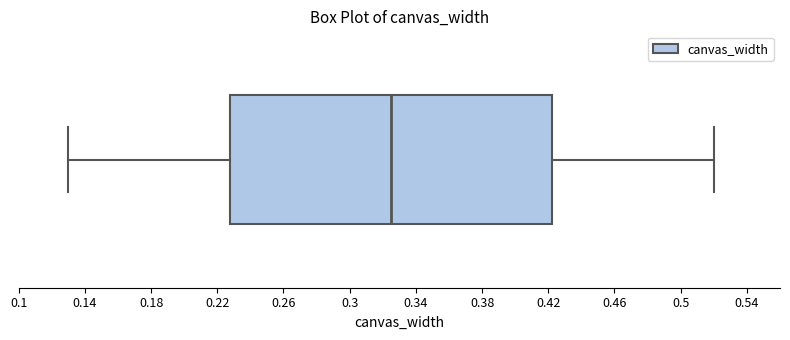

Read this box plot against the x-axis: the position of the median line, the range covered by the box, and the ends of both whiskers. The values are not printed on the chart, so give them approximately, as read against the axis.

median 0.325, box 0.230 to 0.425, whiskers 0.130 to 0.520